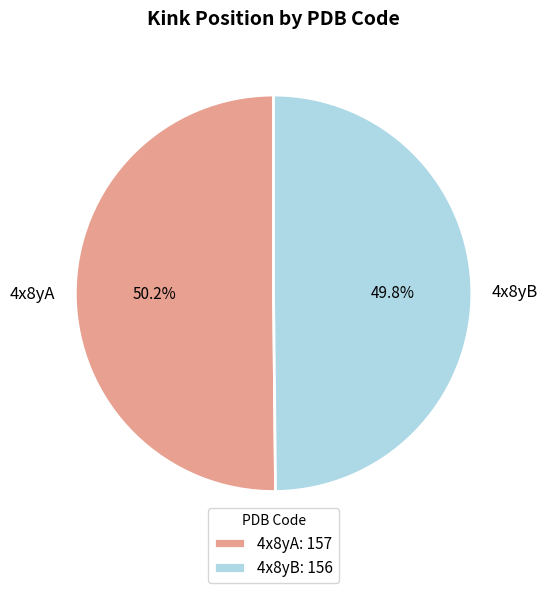

What percentage do 4x8yA and 4x8yB together represent?

100.0%